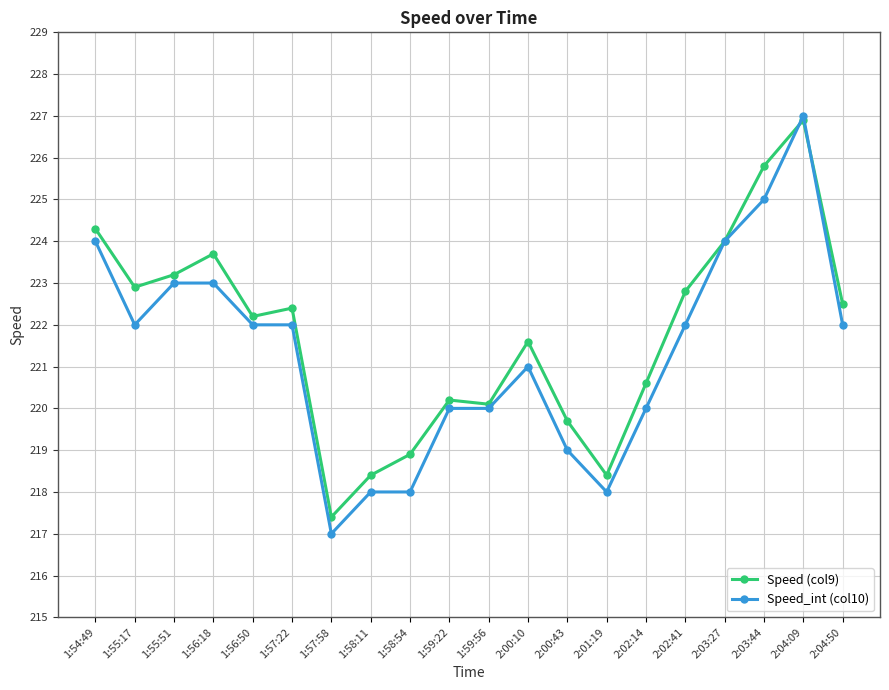

What is the total value across all series at 2:04:09?

453.9